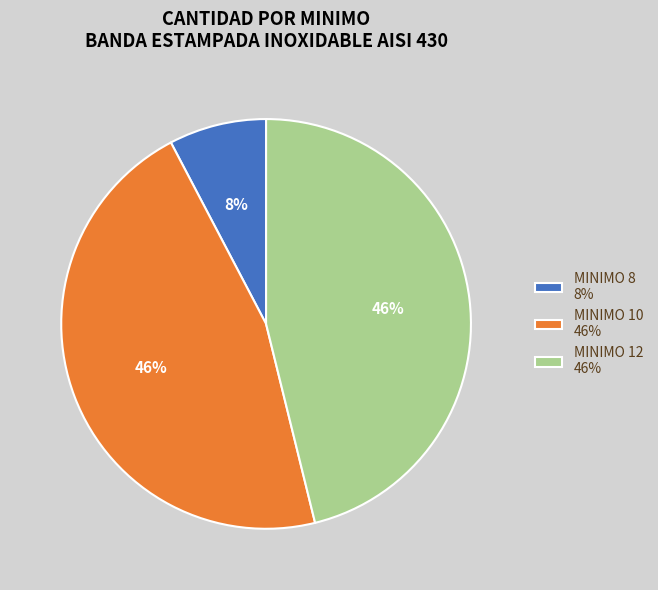

True or false: MINIMO 10 accounts for 32% of the total.

False